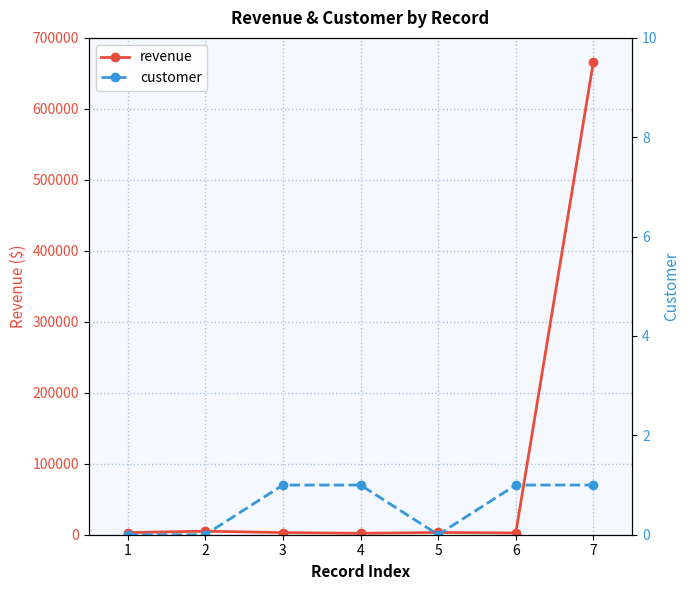

What is the difference between the highest and lowest values at 6?

2499